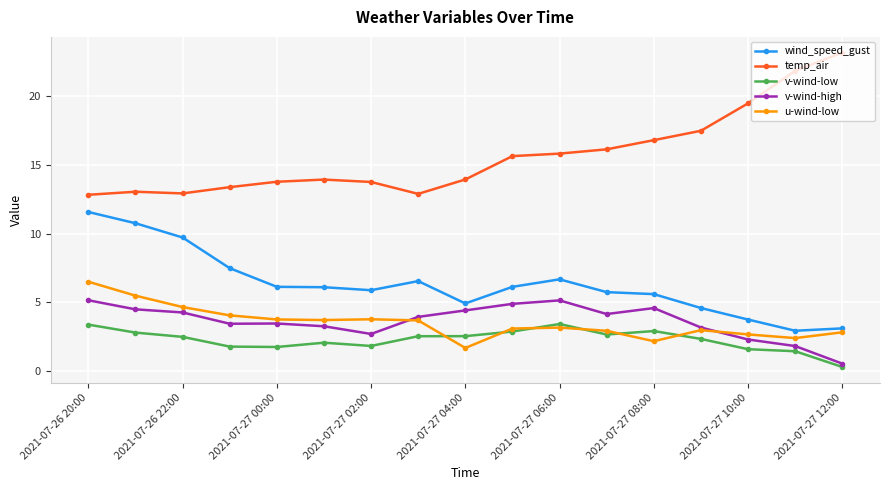

True or false: v-wind-high and temp_air cross at least once.

False